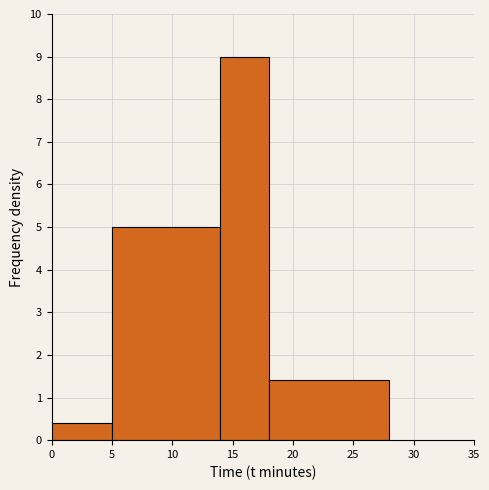

Reading left to right, transcribe this chart: for each bar, give the range it covers on the x-axis and its height. The values are not printed on the chart, so give them approximately, as read against the axis.

0 to 5: 0.4
5 to 14: 5.0
14 to 18: 9.0
18 to 28: 1.4